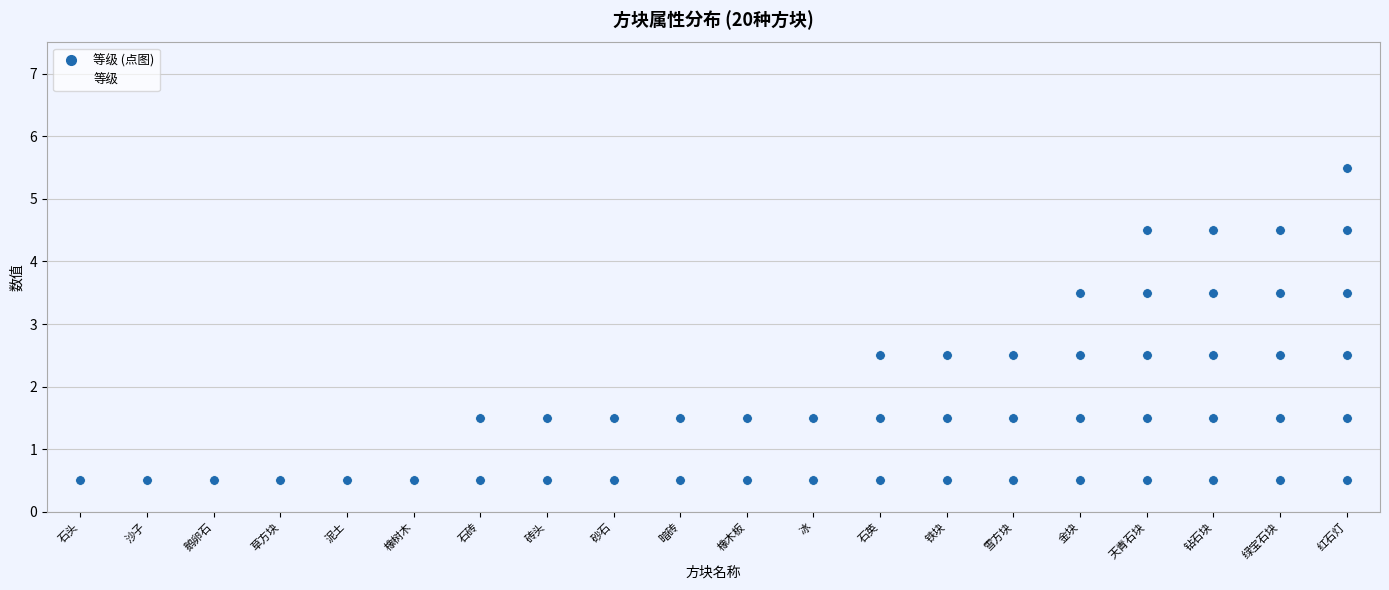

Read the value at 泥土.

1